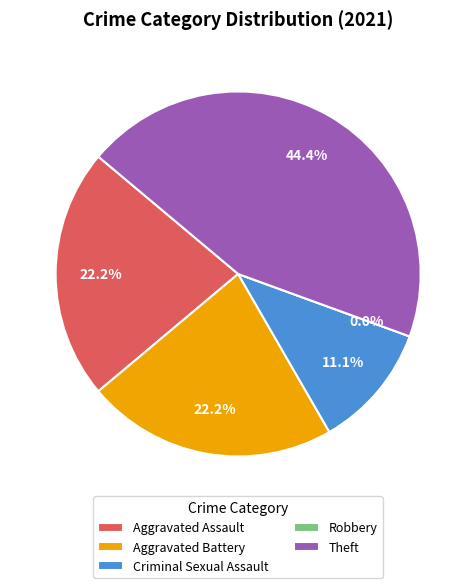

To the nearest percent, what is the difference between the largest and smallest slice percentages?

44%